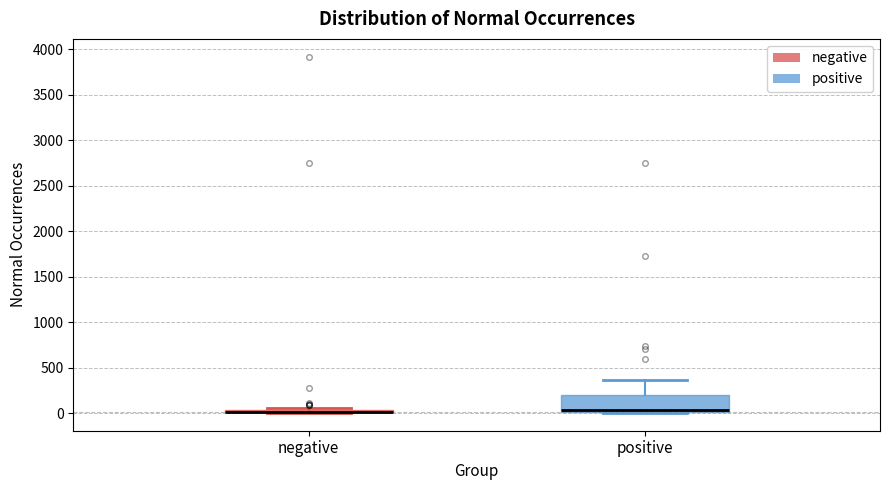

Where is the upper edge of the box for positive on the y-axis? The values are not printed on the chart, so give them approximately, as read against the axis.

200